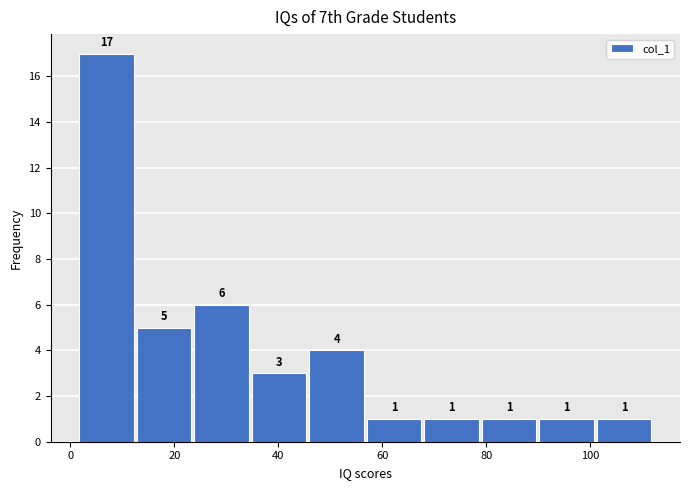

Reading left to right, list every bar in this chart as the range it spans on the x-axis followed by its height. The bar edges are not printed on the chart, so give them approximately, as read against the axis.

2 to 12: 17
12 to 24: 5
24 to 34: 6
34 to 46: 3
46 to 56: 4
56 to 68: 1
68 to 78: 1
78 to 90: 1
90 to 100: 1
100 to 112: 1